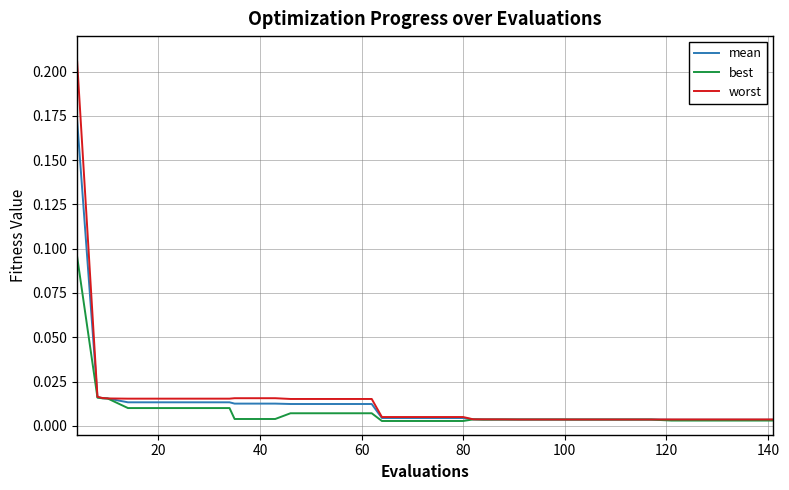

Which series has the largest range (max minus min)?

worst